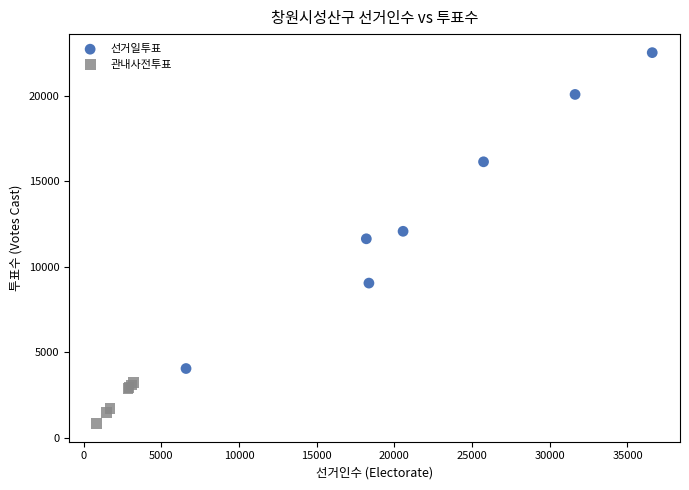

Which series contains the highest Y value?

선거일투표